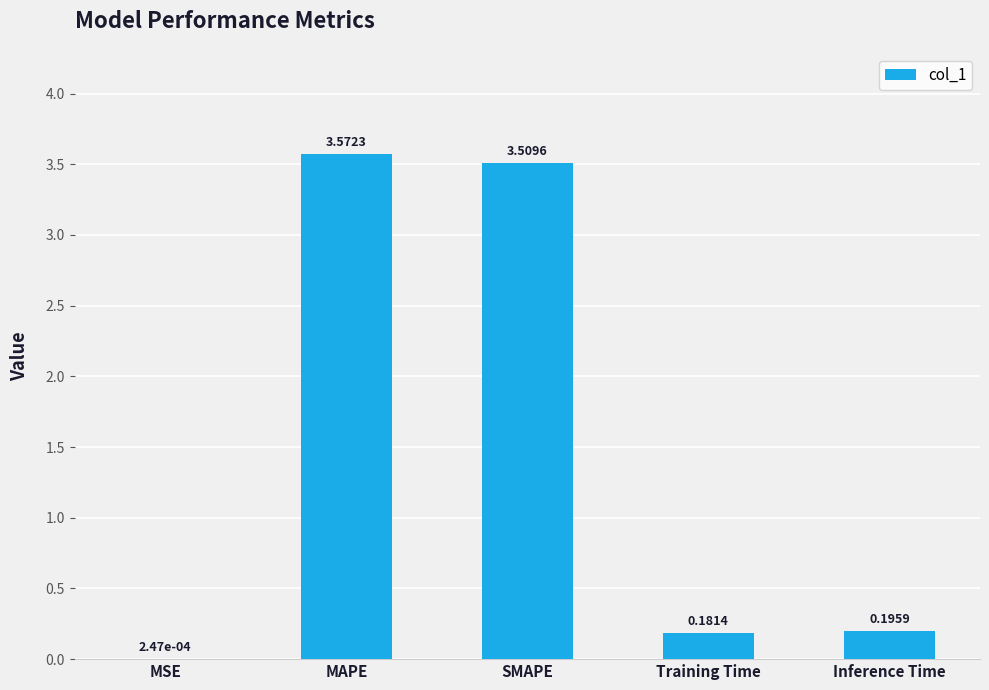

What is the change in value from SMAPE to Inference Time?

-3.3